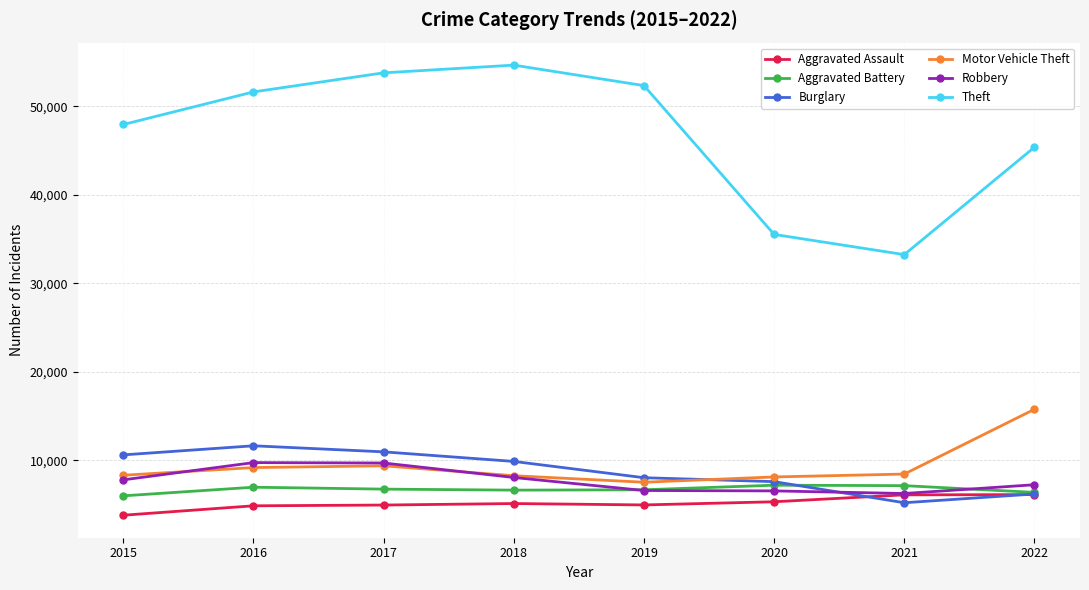

At which label is Theft closest to 43946?

2022